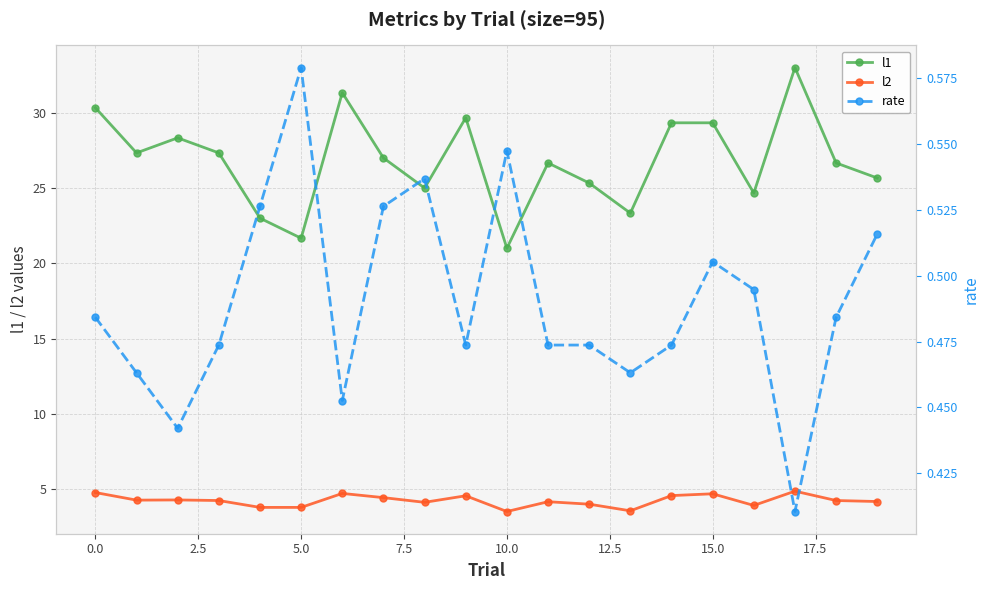

At which category is the sum across all series the highest?

17